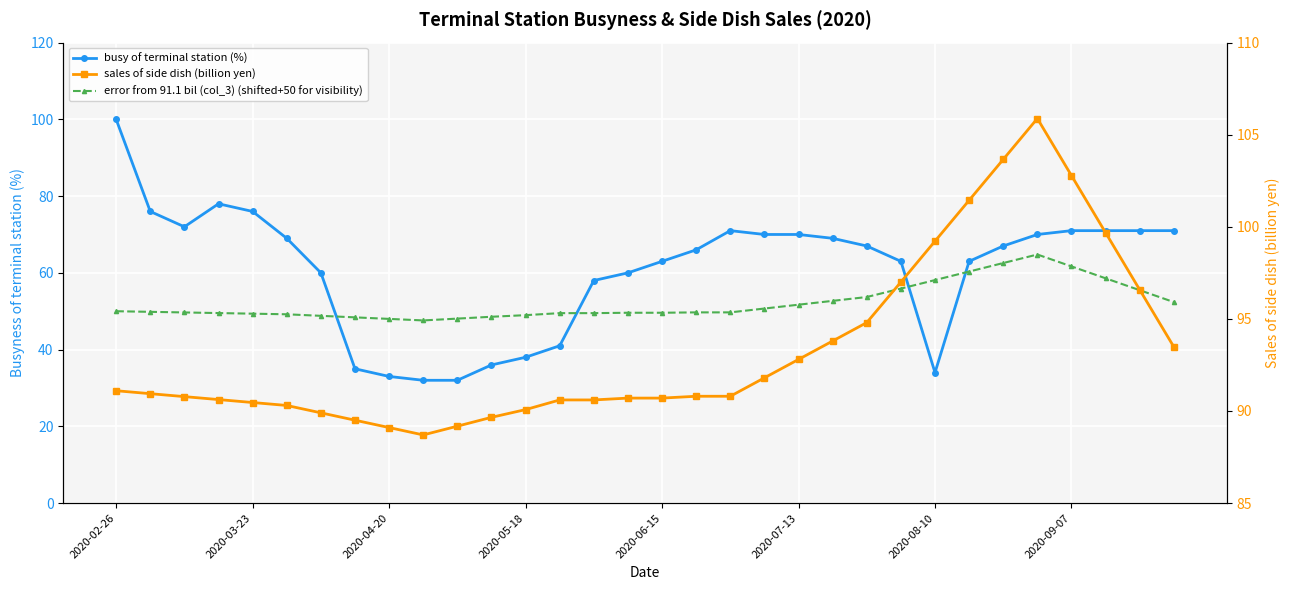

Which series changed the most between 2020-07-13 and 25?

error from 91.1 bil (col_3) (shifted+50 for visibility)